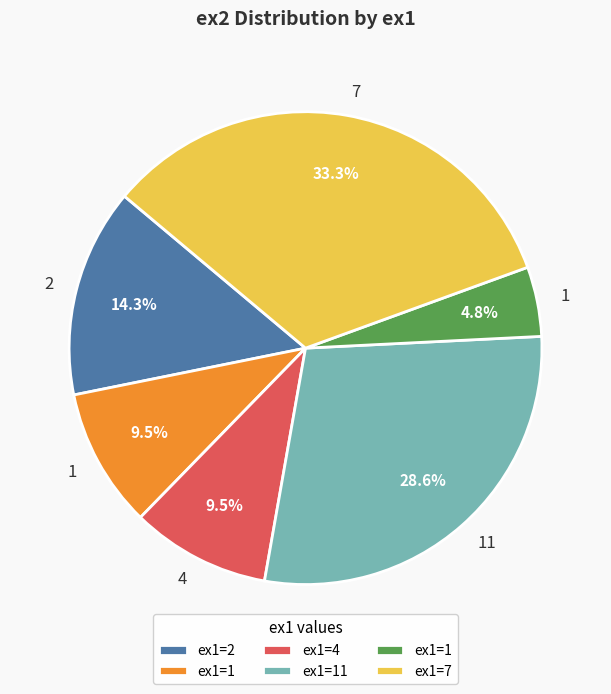

Is there any slice that represents more than half of the pie?

No